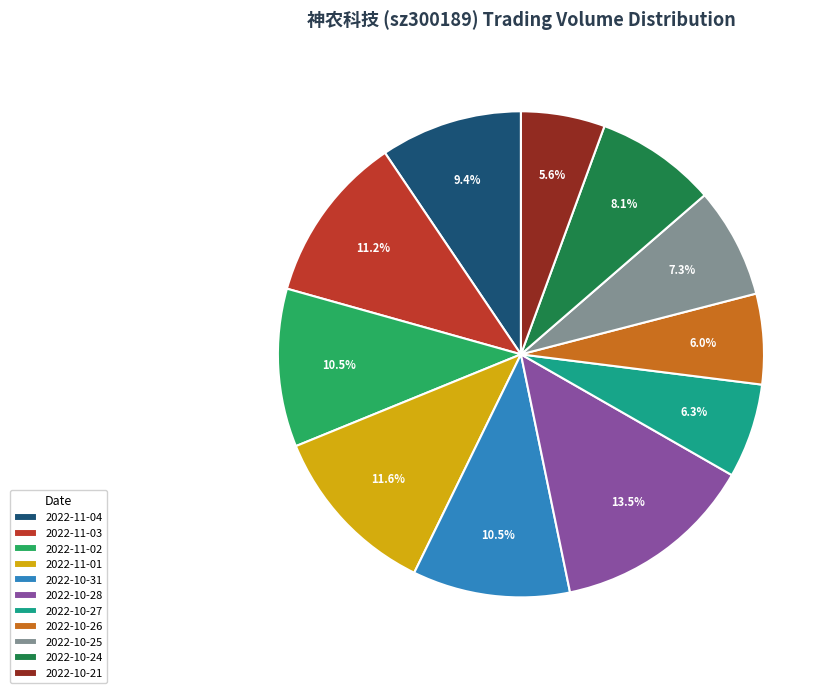

Do 2022-10-31 and 2022-11-02 together represent more than half of the pie?

No